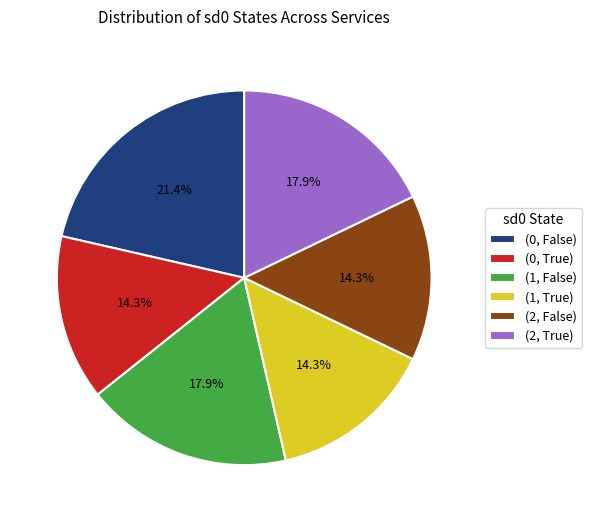

To the nearest percent, what percentage of the pie is (0, True)?

14%